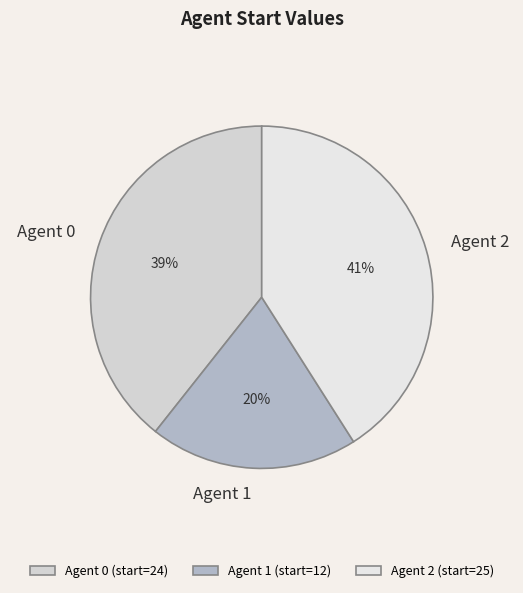

Does any single category account for the majority?

No